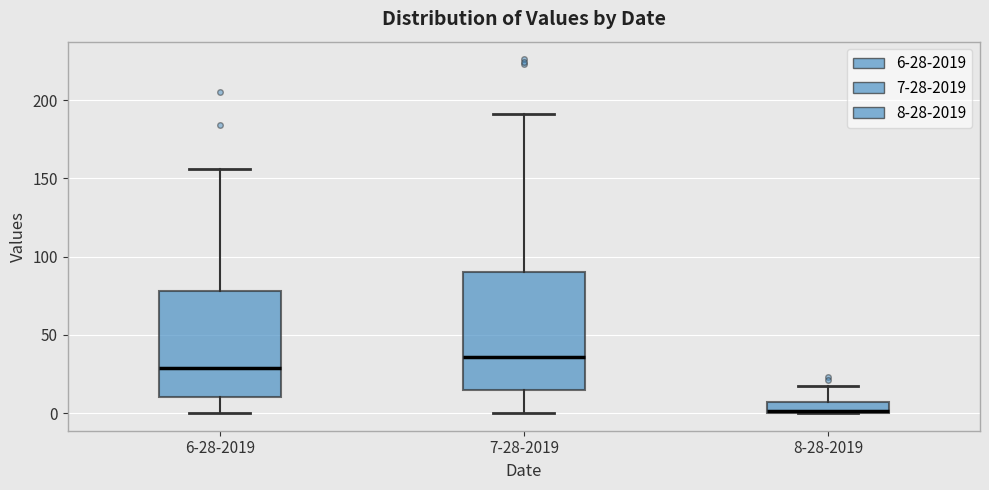

Which box is the tallest, from its lower edge to its upper edge?

7-28-2019